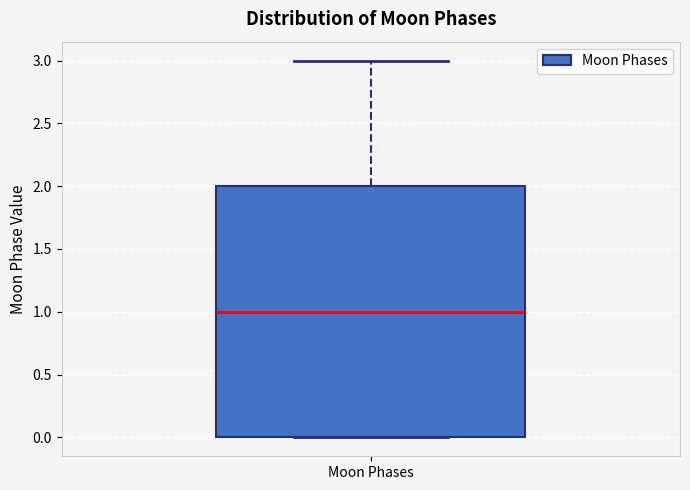

Read this box plot against the y-axis: the position of the median line, the range covered by the box, and the ends of both whiskers. The values are not printed on the chart, so give them approximately, as read against the axis.

median 1, box 0 to 2, whiskers 0 to 3